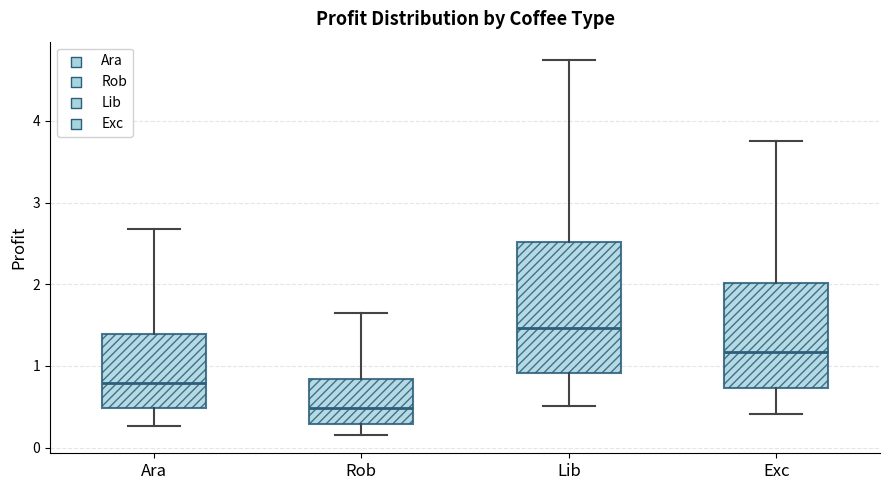

Where does the lower whisker of the box for Rob end on the y-axis? The values are not printed on the chart, so give them approximately, as read against the axis.

0.2